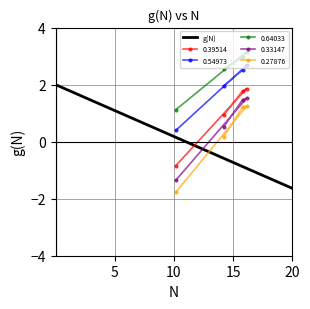

What is the difference between the second highest and second lowest values in the 0.39514 series?

0.8